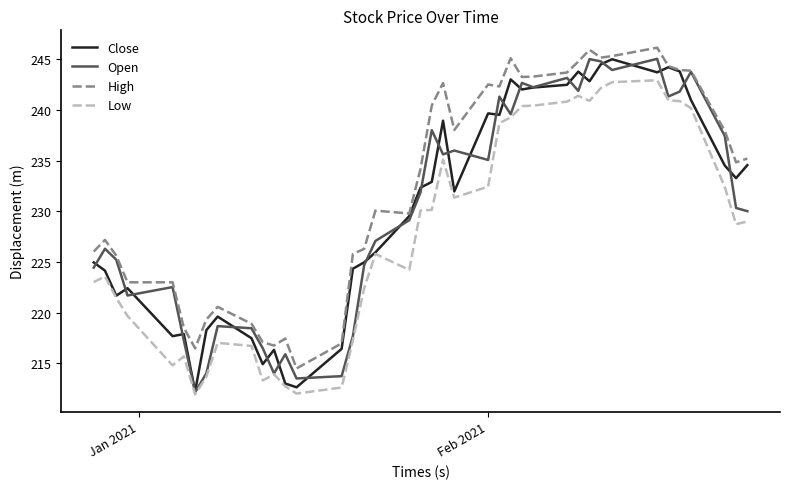

What is the maximum value for High?

246.1